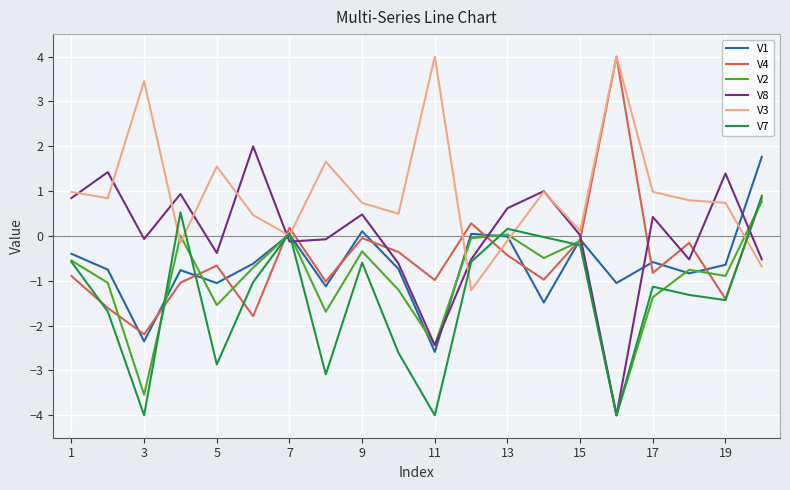

What is the maximum value shown in the chart?

4.0